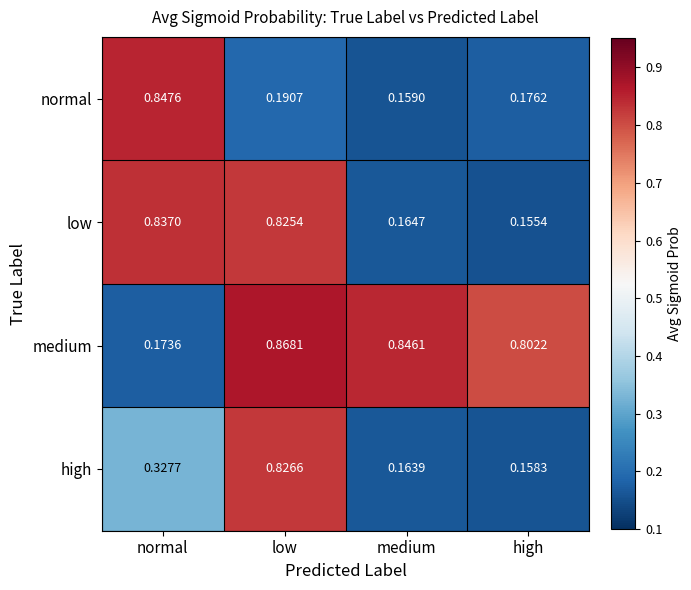

At how many categories does at least one series exceed 0?

4